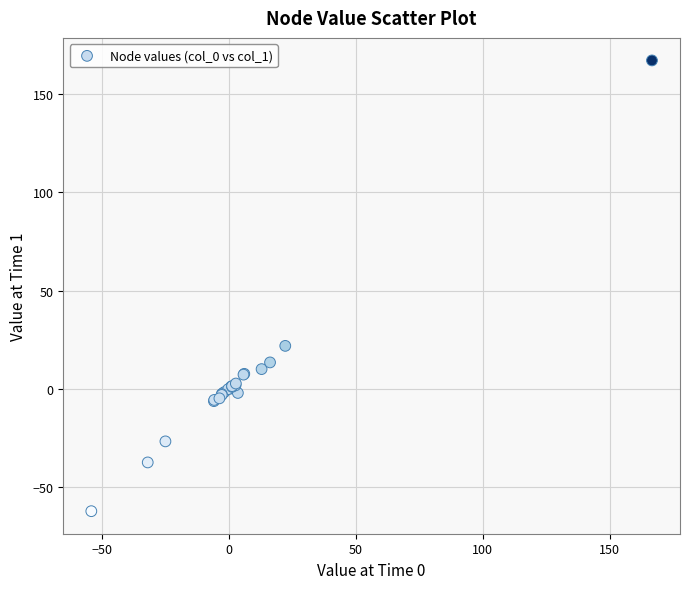

What Y value in the scatter plot is closest to 52?

21.8